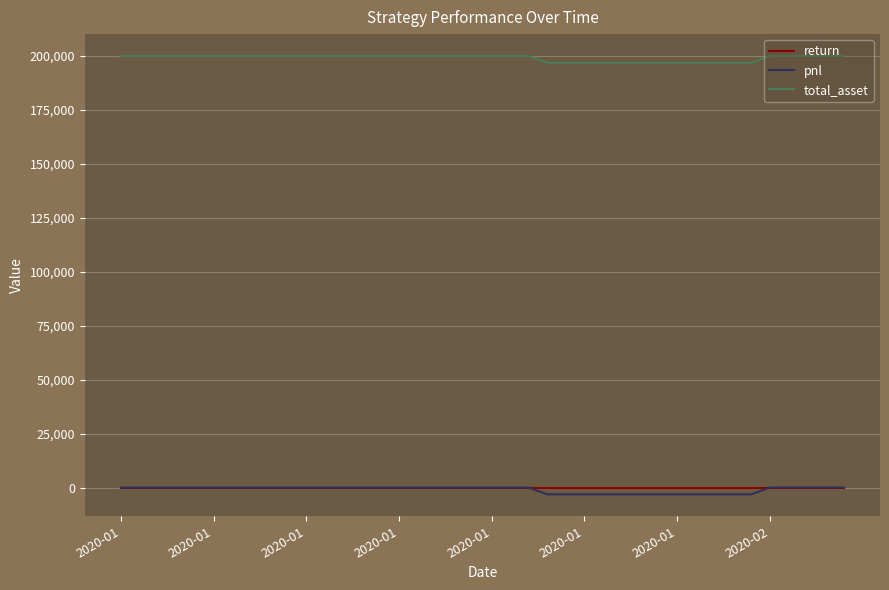

What is the maximum value shown in the chart?

200026.2